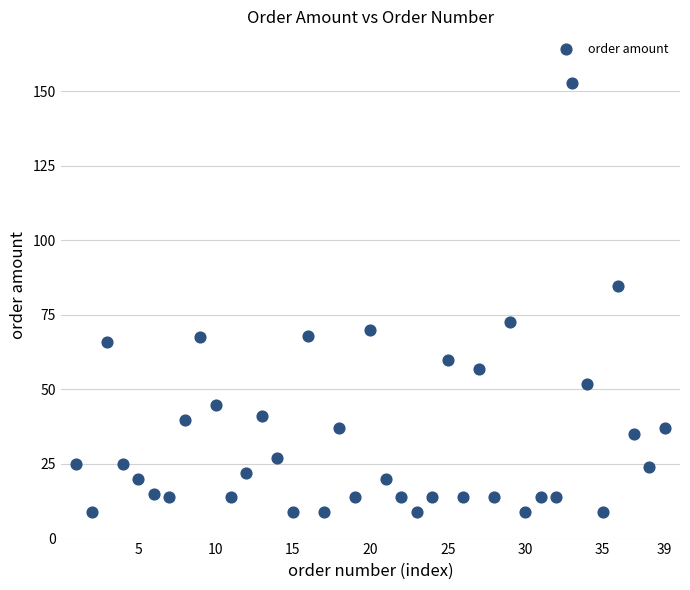

What Y value in the scatter plot is closest to 80?

84.8